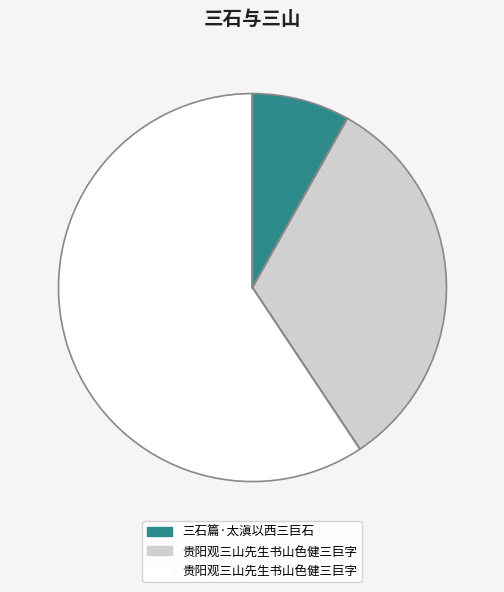

Is there any slice that represents more than half of the pie?

Yes